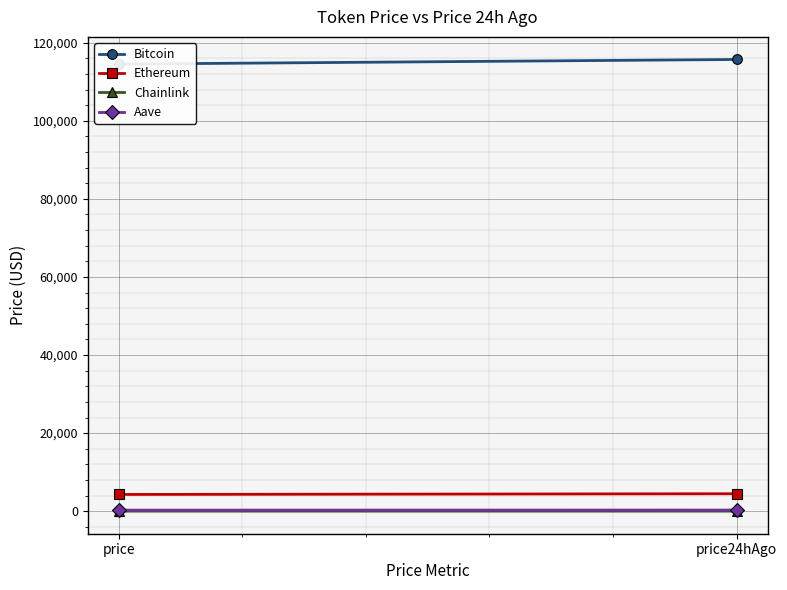

At which label does Chainlink first exceed 23?

price24hAgo